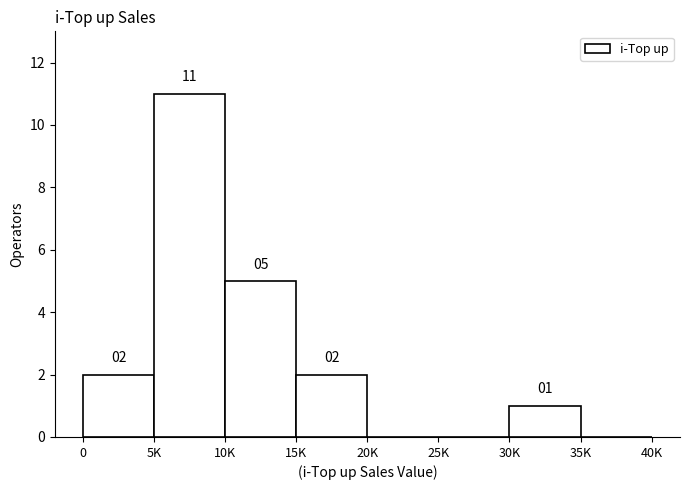

Reading right to left, list all the values displayed in this chart.

35K=0	30K=1	25K=0	20K=0	15K=2	10K=5	5K=11	0=2